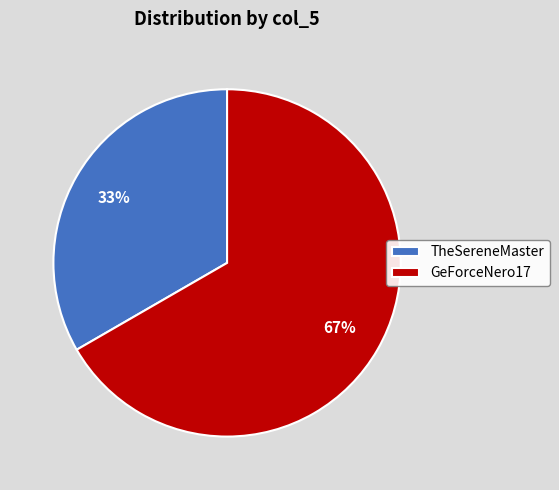

What percentage is the GeForceNero17 slice, to the nearest percent?

67%